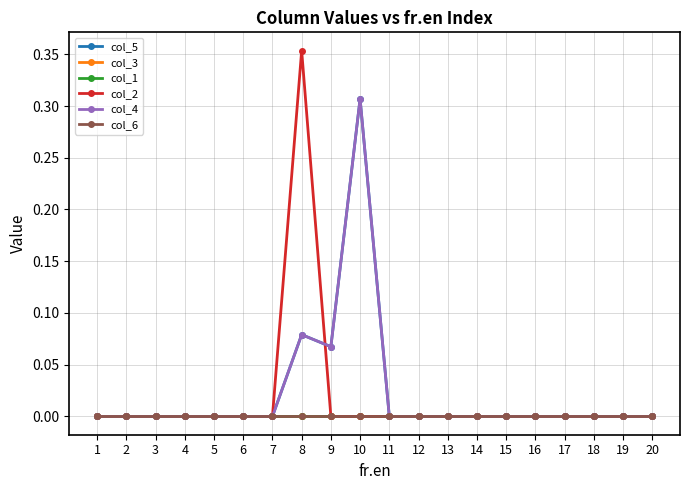

Rank the series by their maximum value, from lowest to highest.

col_3, col_1, col_6, col_5, col_4, col_2